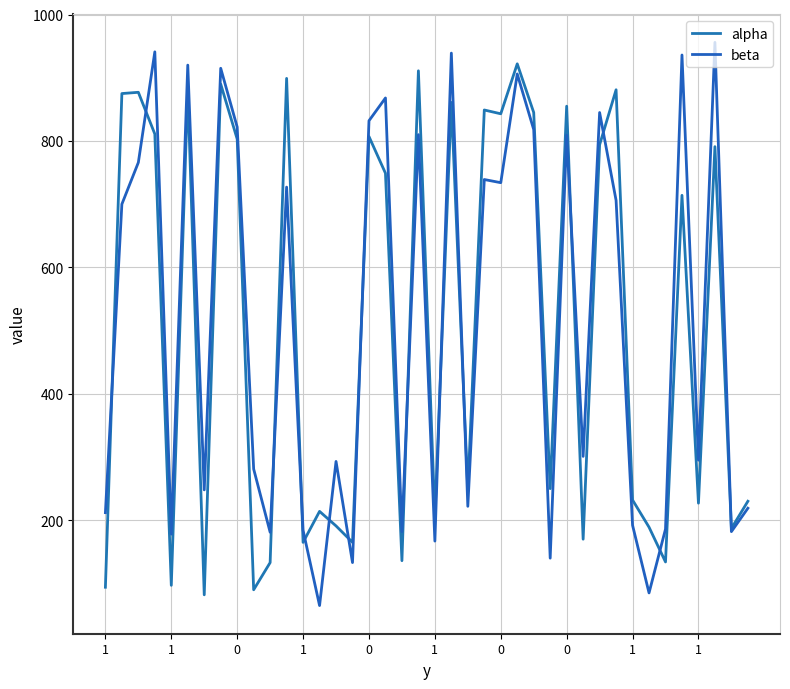

Which series ends up on top after the final intersection of alpha and beta?

alpha